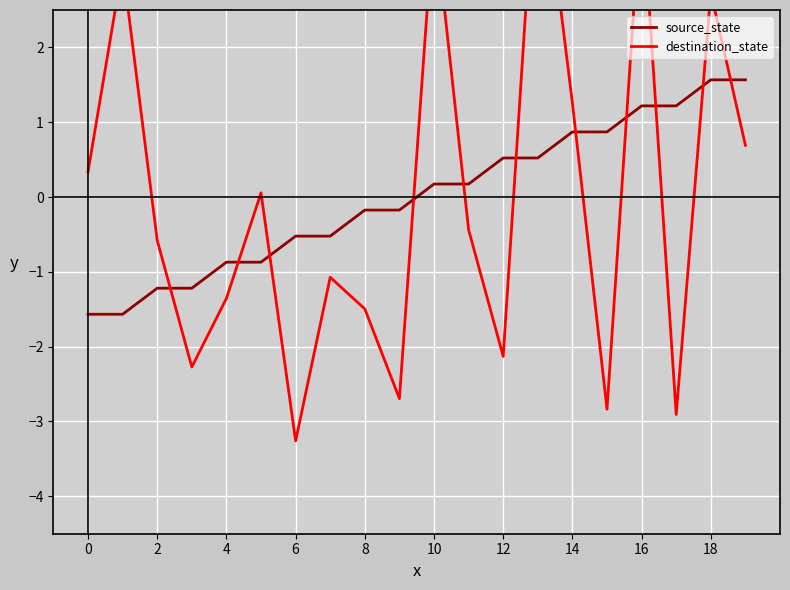

How many intersections are there between source_state and destination_state?

11